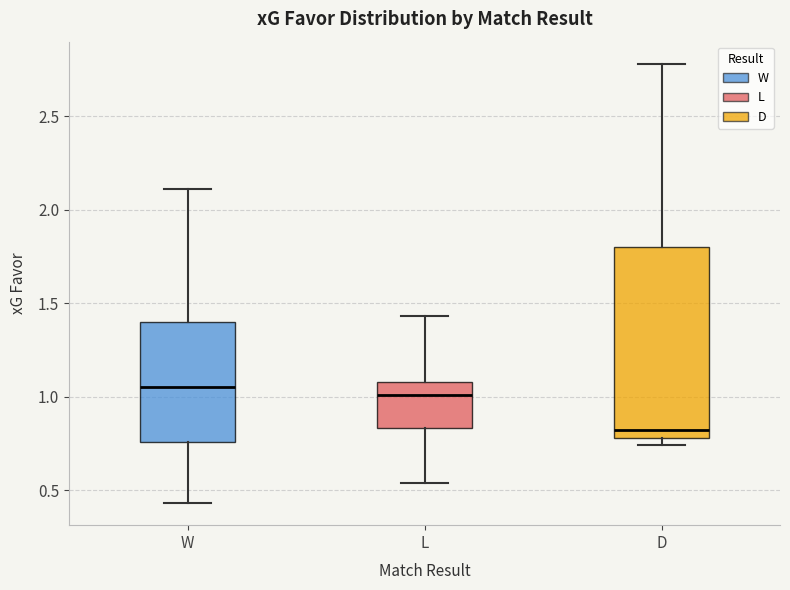

Reading left to right, transcribe this box plot: for each box, give where its median line is, the range the box spans, and where its two whiskers end, as read against the y-axis. The values are not printed on the chart, so give them approximately, as read against the axis.

W: median 1.05, box 0.75 to 1.40, whiskers 0.45 to 2.10
L: median 1.00, box 0.85 to 1.10, whiskers 0.55 to 1.45
D: median 0.80 (just above the box's lower edge), box 0.80 to 1.80, whiskers 0.75 to 2.80